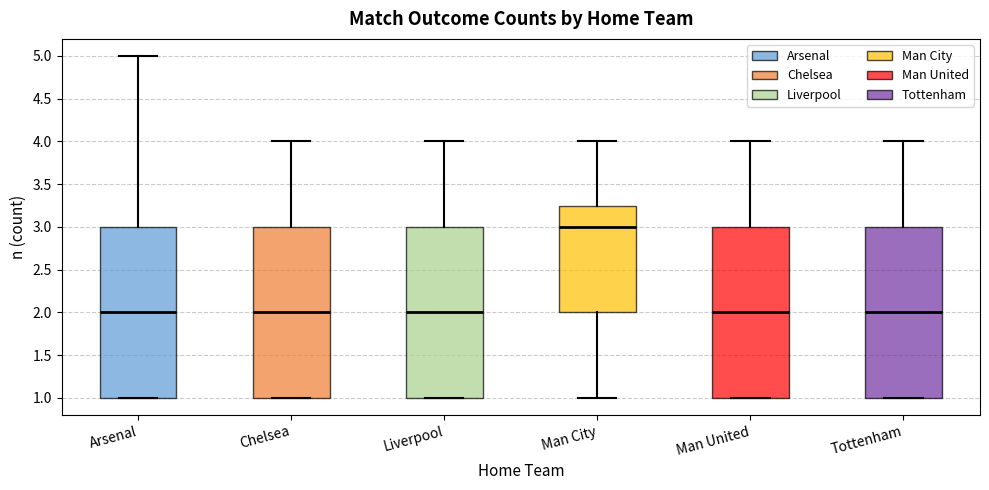

Which box's median line is the highest?

Man City